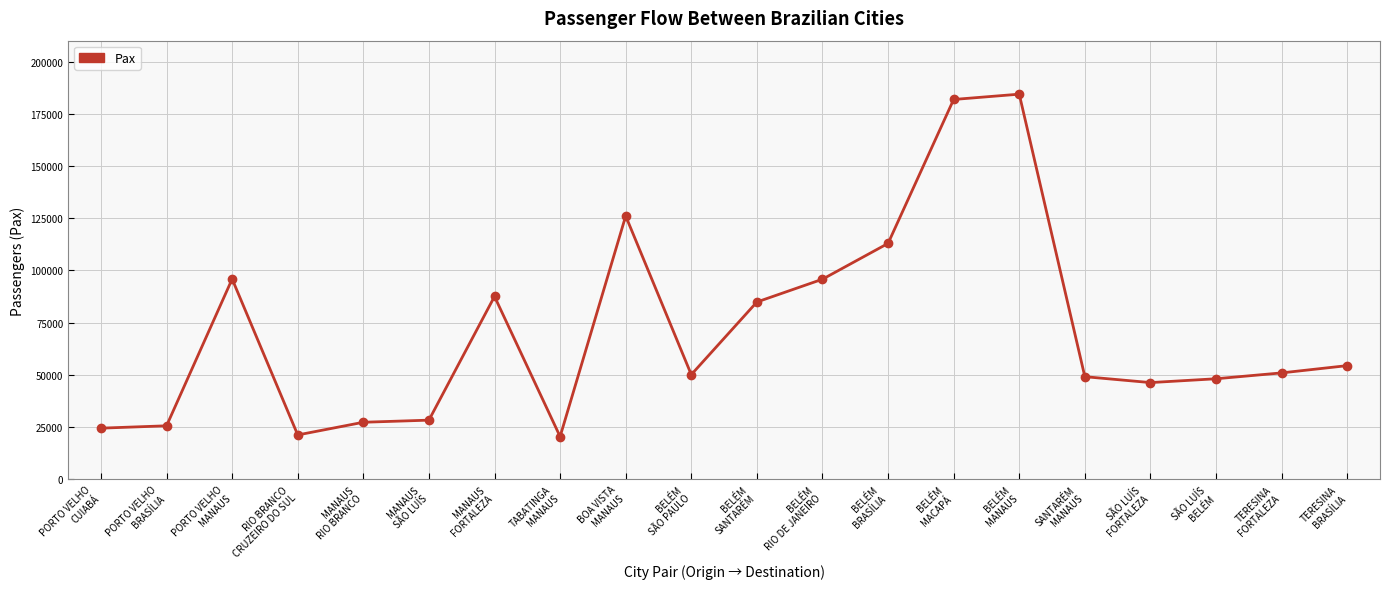

True or false: there are more than 1 points higher than both neighbors.

True